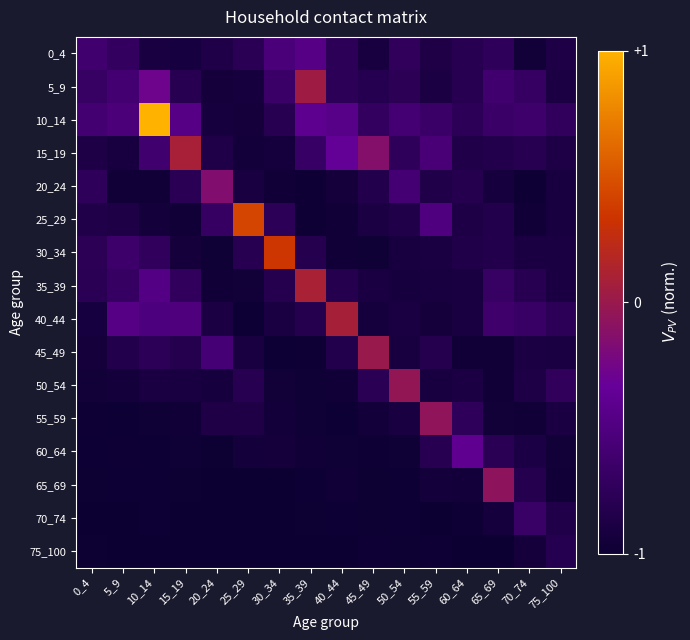

At which category does the chart reach its peak across all series?

10_14